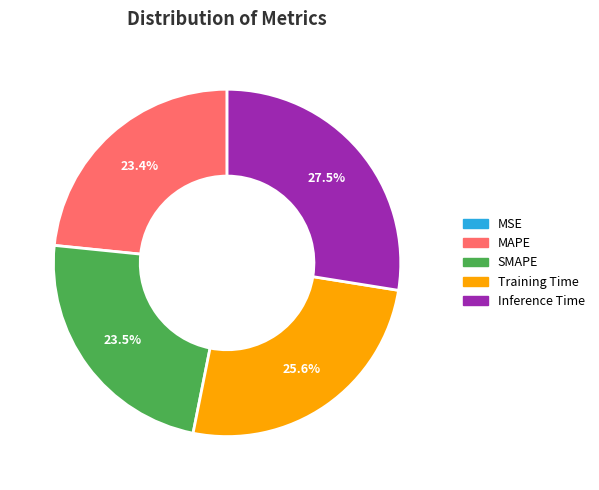

Is it true that Training Time is 15% of the pie?

False